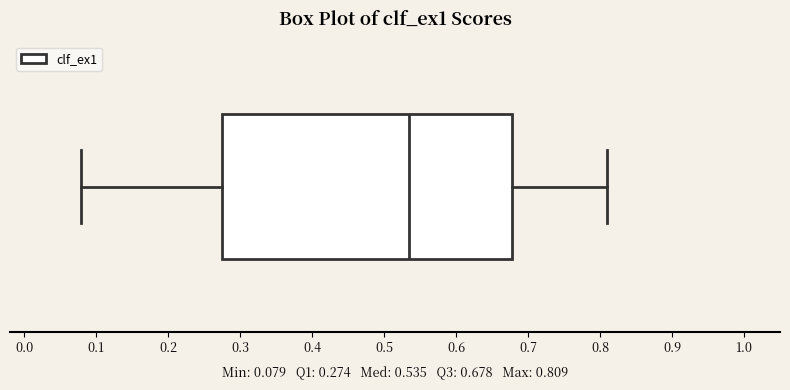

Read this box plot against the x-axis: the position of the median line, the range covered by the box, and the ends of both whiskers. The values are not printed on the chart, so give them approximately, as read against the axis.

median 0.53, box 0.27 to 0.68, whiskers 0.08 to 0.81